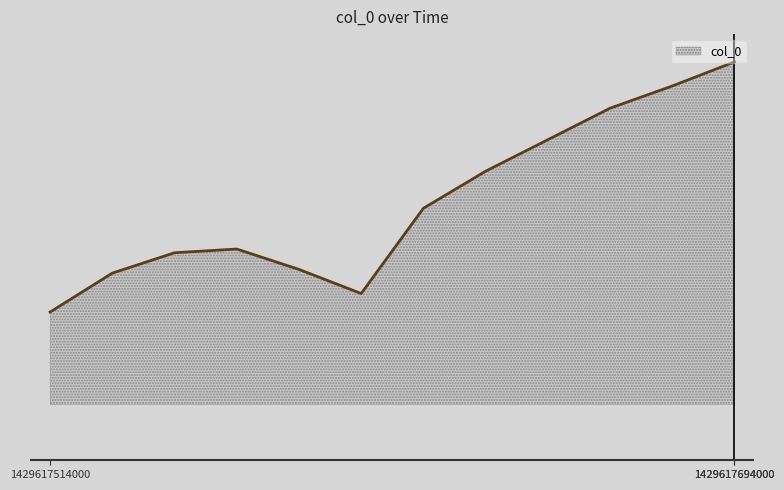

Count the values in the range 48 to 49.

12